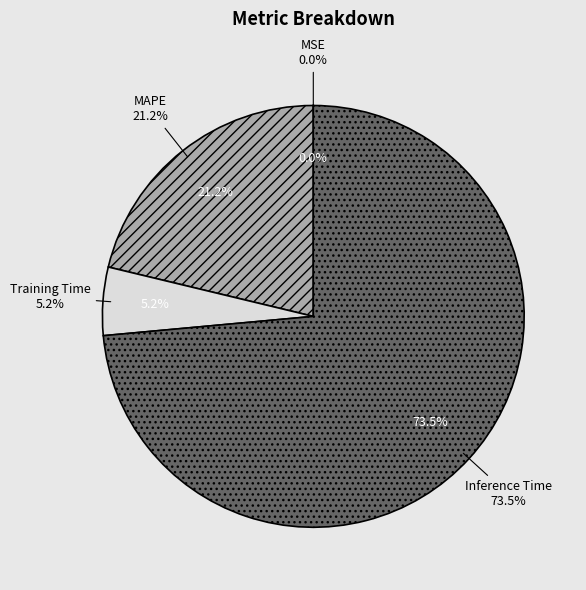

To the nearest percent, what is the difference between the largest and smallest slice percentages?

74%